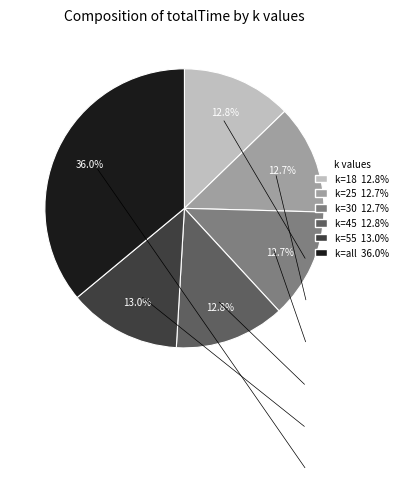

Combined, do k=all and k=45 account for over 50%?

No